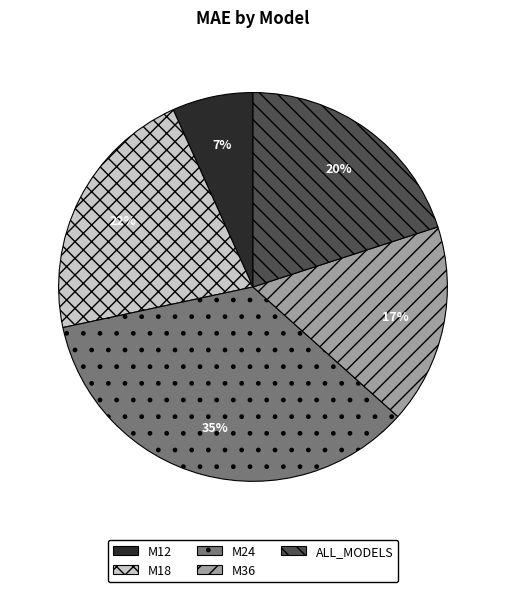

To the nearest percent, what percentage of the pie is M18?

22%